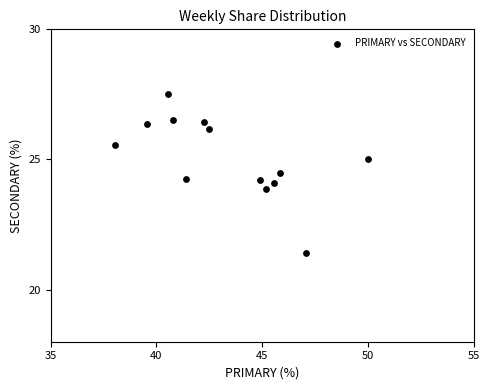

What is the range of X values (max minus min)?

12.0